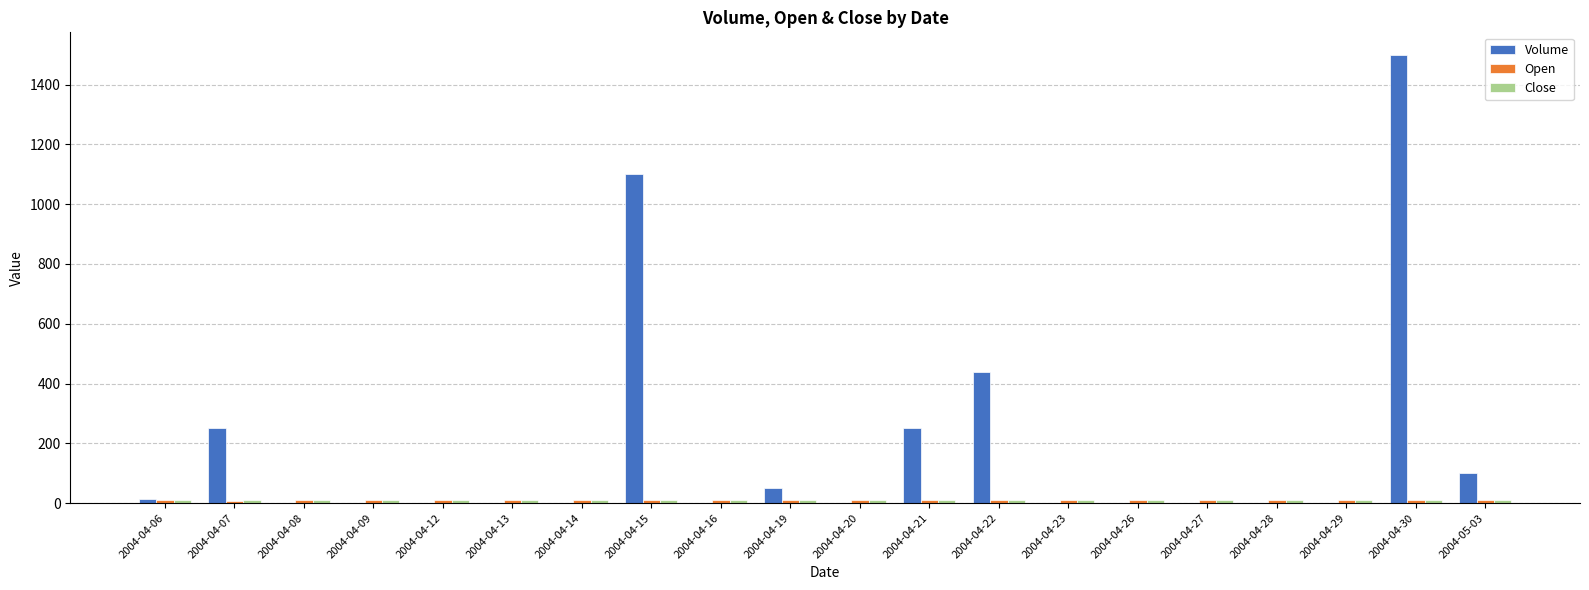

Which series has the largest total across all categories?

Volume